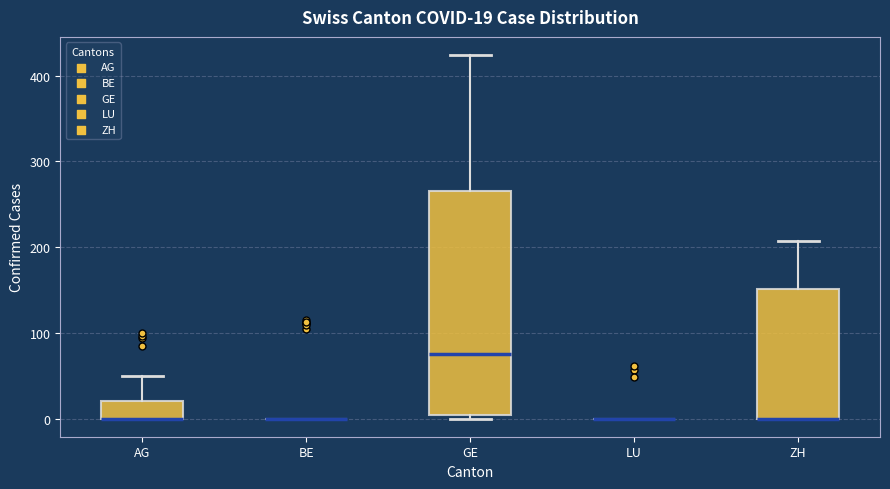

Comparing the boxes themselves (not the whiskers), which one is the tallest?

GE